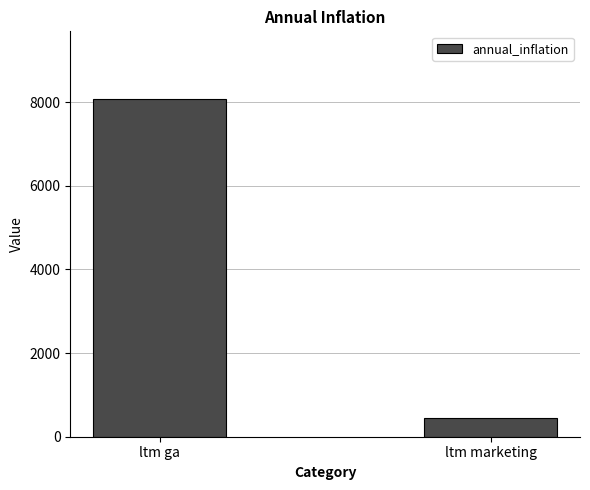

Where is the data nearest to the value 4266?

ltm marketing